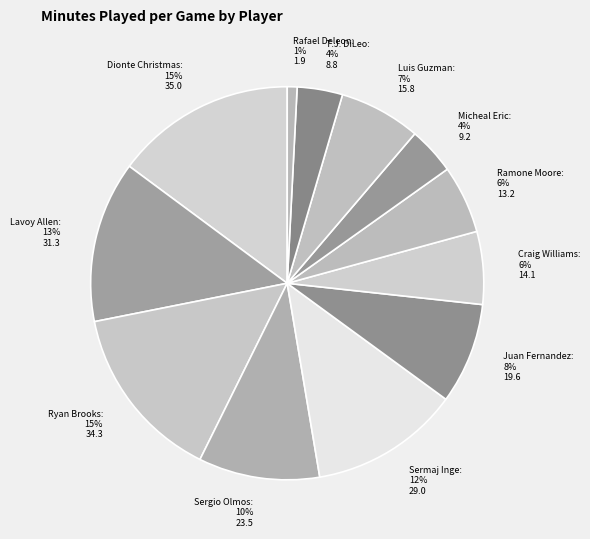

Approximately how many times larger is the value at T.J. DiLeo compared to Lavoy Allen?

0.3